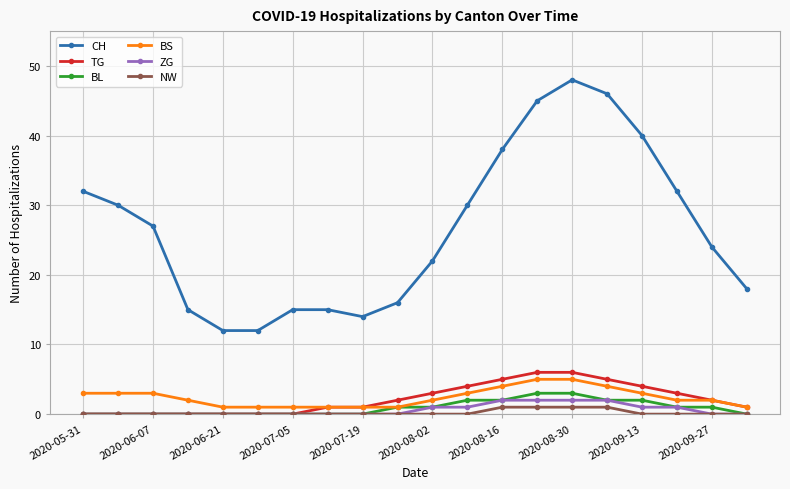

What is the value of the BS point at the 2nd from the left?

3